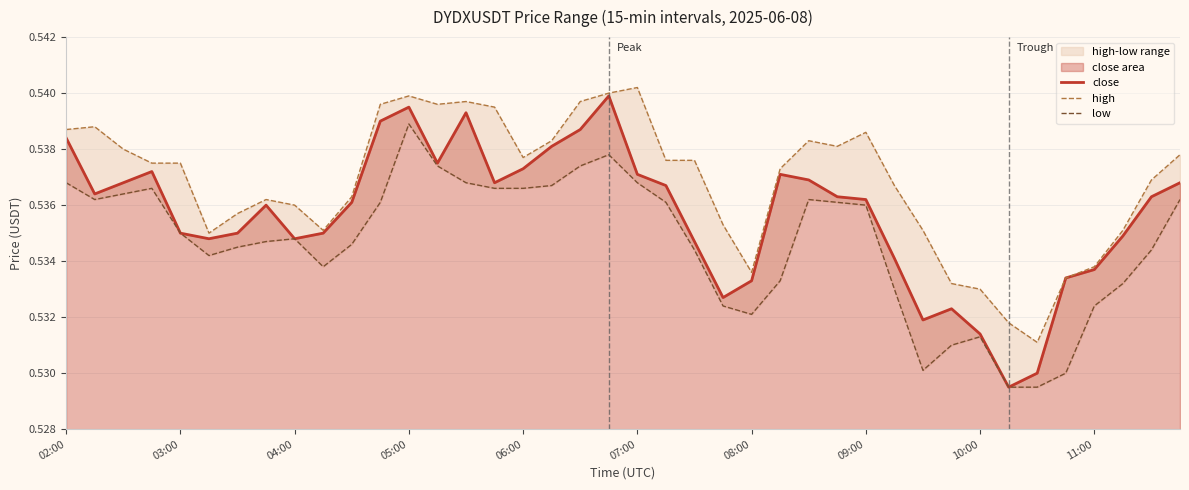

The close series shows 0.8 at 09:00. True or false?

False